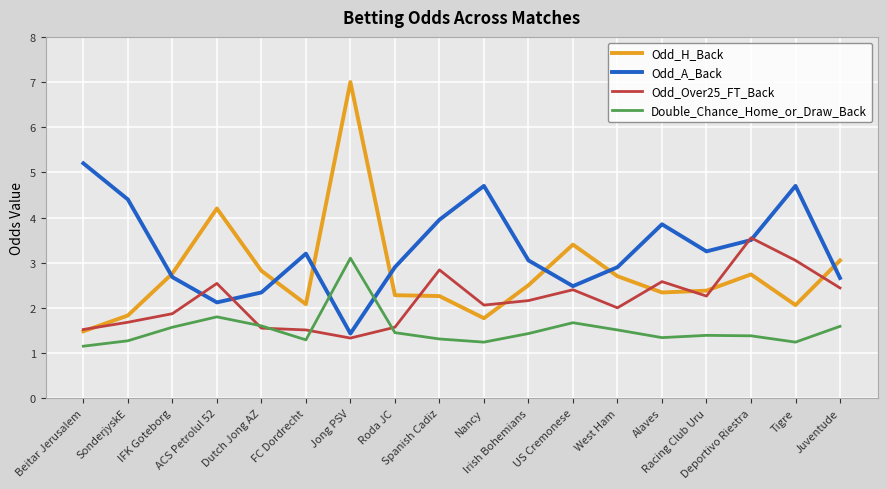

Rank the series by their average value, from highest to lowest.

Odd_A_Back, Odd_H_Back, Odd_Over25_FT_Back, Double_Chance_Home_or_Draw_Back